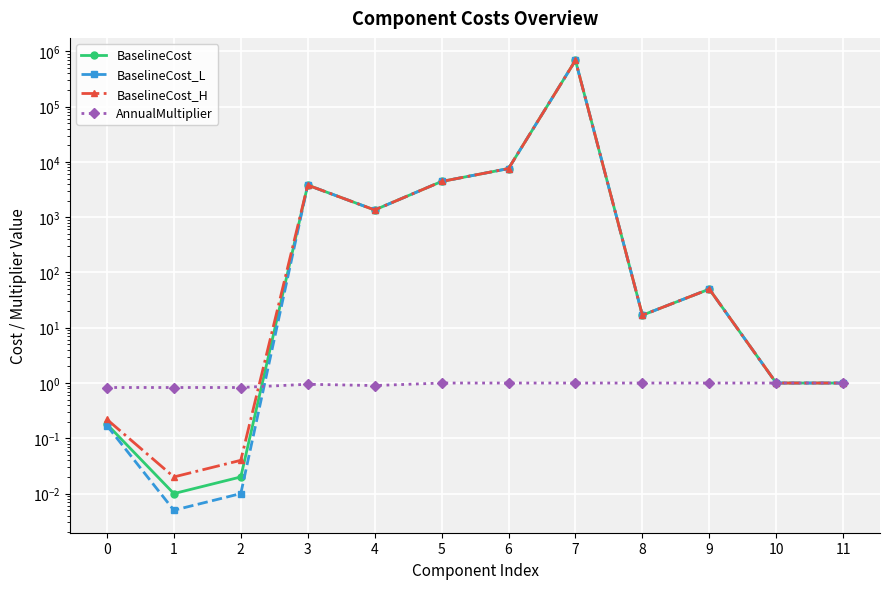

The BaselineCost series shows 7576.9 at 6. True or false?

True